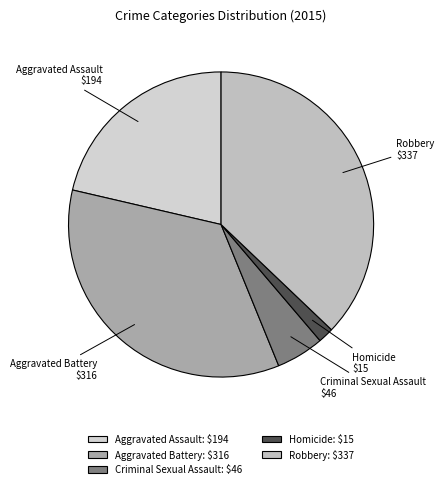

Which category has the biggest portion of the pie?

Robbery